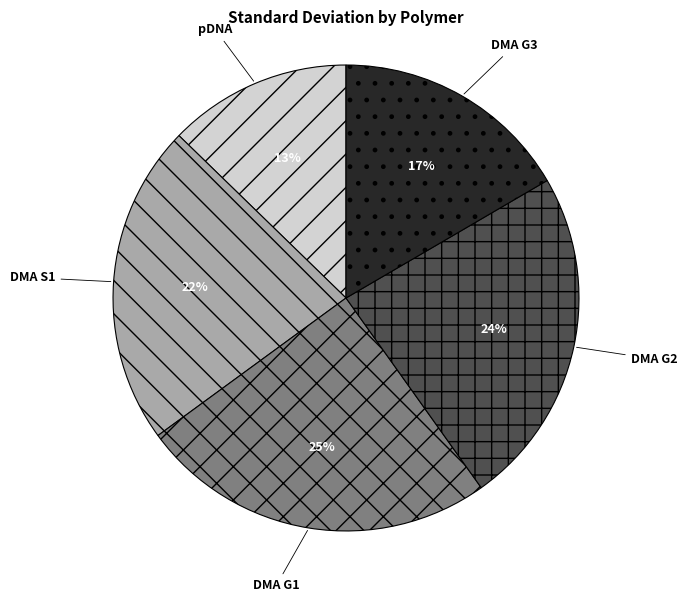

Approximately how many times larger is the value at DMA G3 compared to DMA G2?

0.7